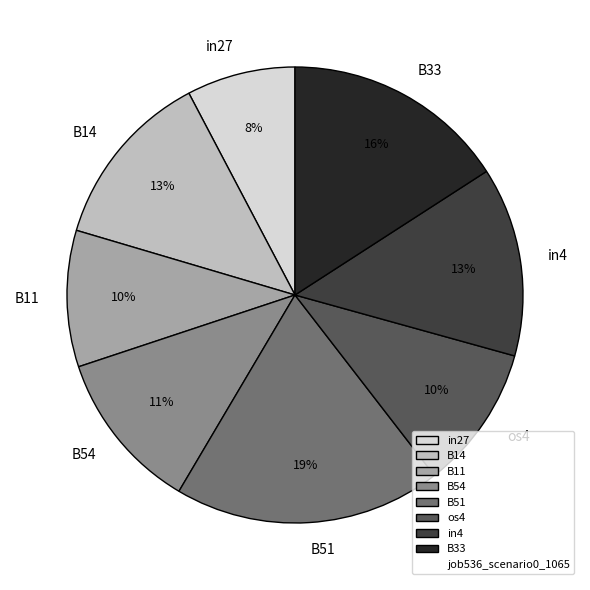

What is the largest slice in the pie chart?

B51